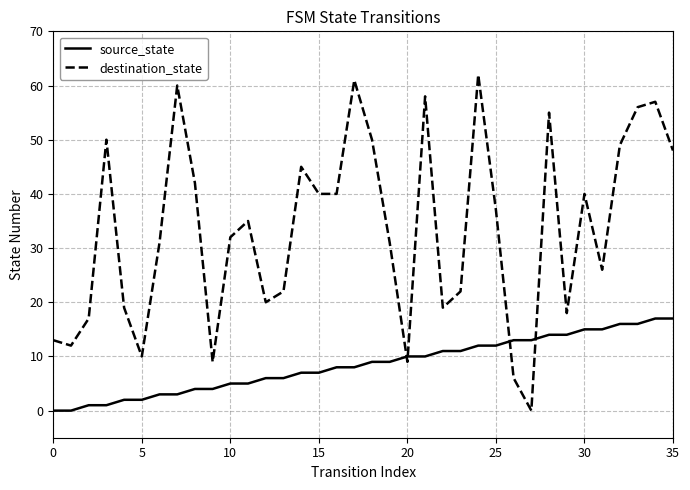

True or false: destination_state and source_state cross at least once.

True